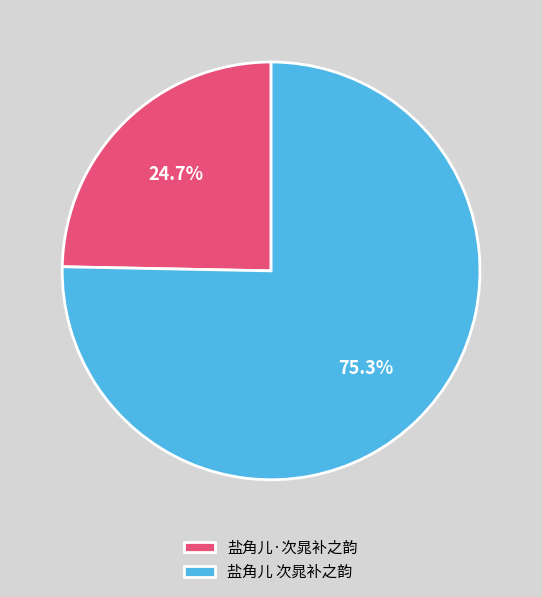

Does 盐角儿·次晁补之韵 account for over 50% of the chart?

No